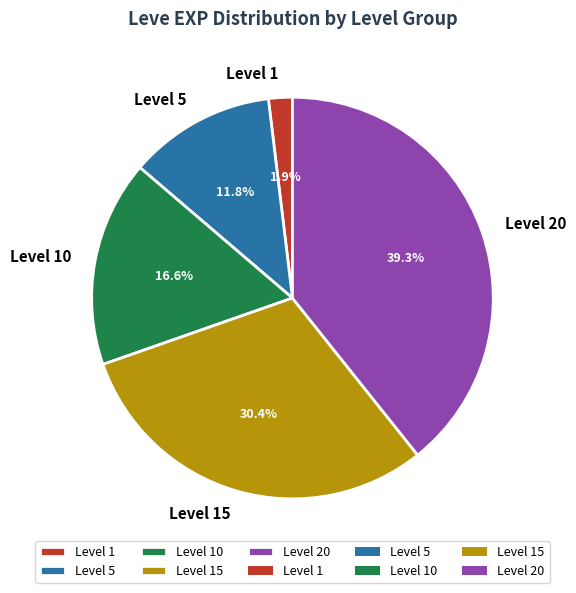

Is there a majority slice in this chart?

No